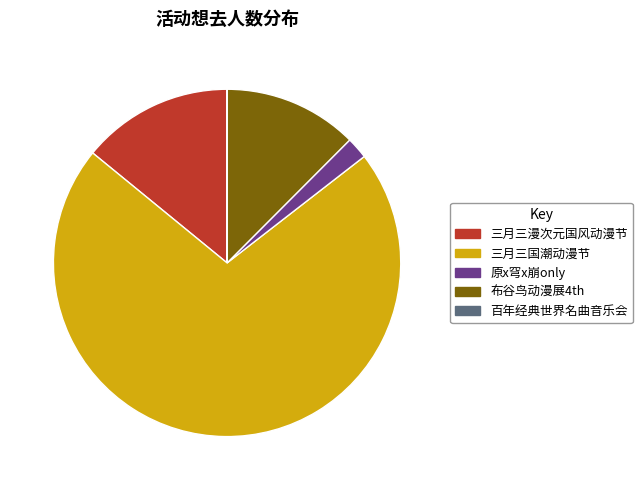

Do 三月三国潮动漫节 and 布谷鸟动漫展4th together represent more than half of the pie?

Yes